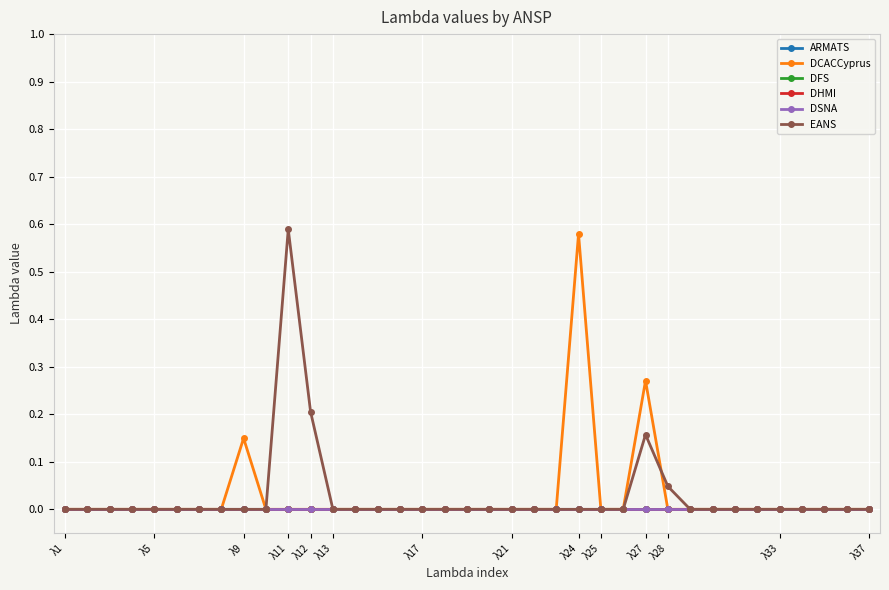

Does the chart display data point markers on the line(s)?

Yes